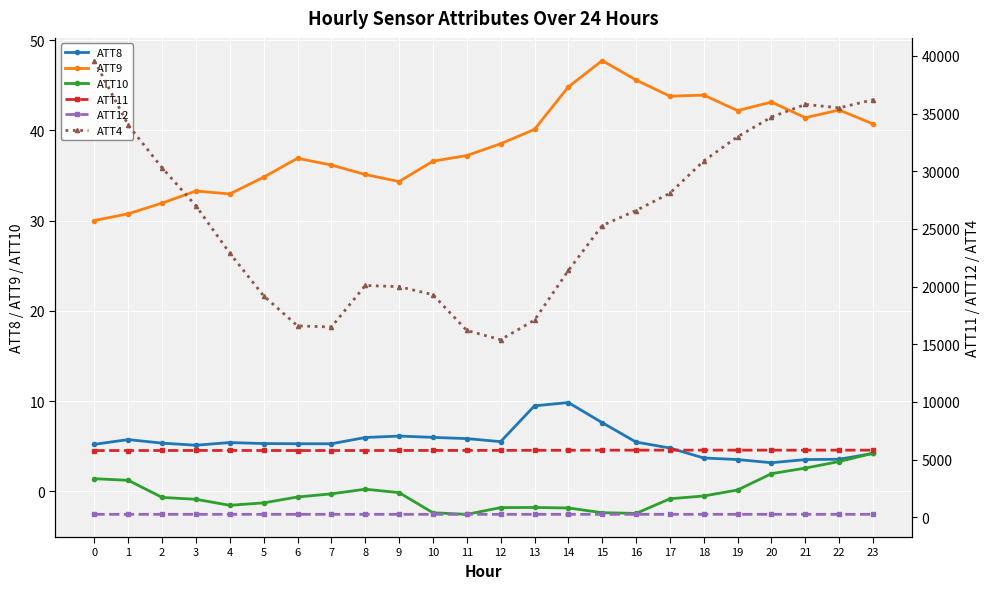

How many values in the ATT11 series exceed 5804?

12